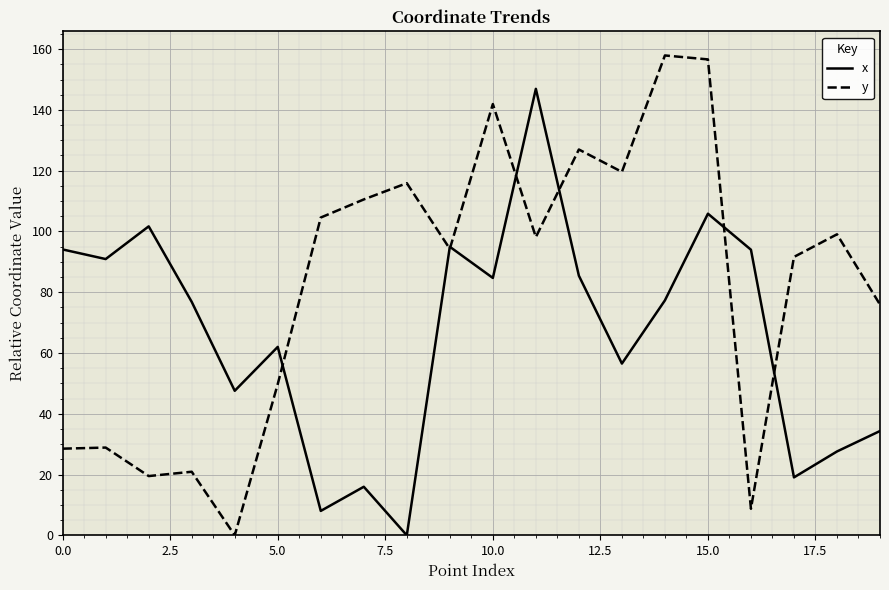

How many positive values does the y series have?

19